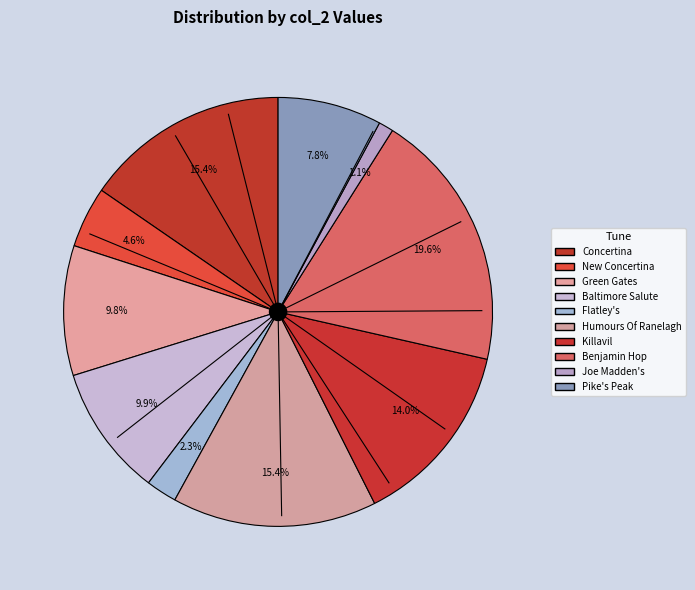

To the nearest percent, what is the average slice percentage?

10%